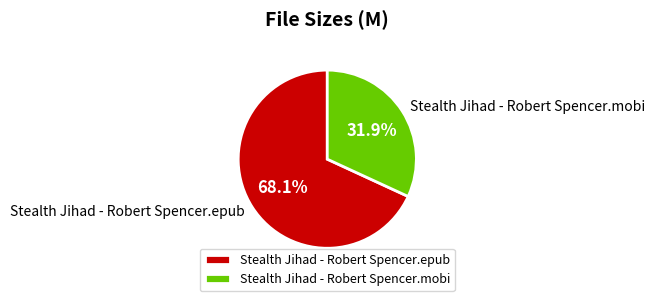

To the nearest percent, what portion does Stealth Jihad - Robert Spencer.mobi represent?

32%